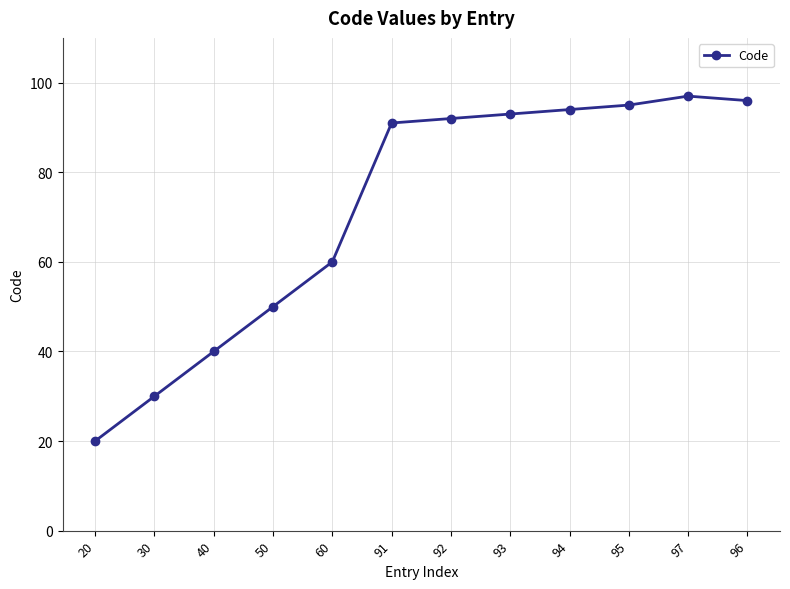

Reading left to right, extract all data points from this chart.

20=20	30=30	40=40	50=50	60=60	91=91	92=92	93=93	94=94	95=95	97=97	96=96